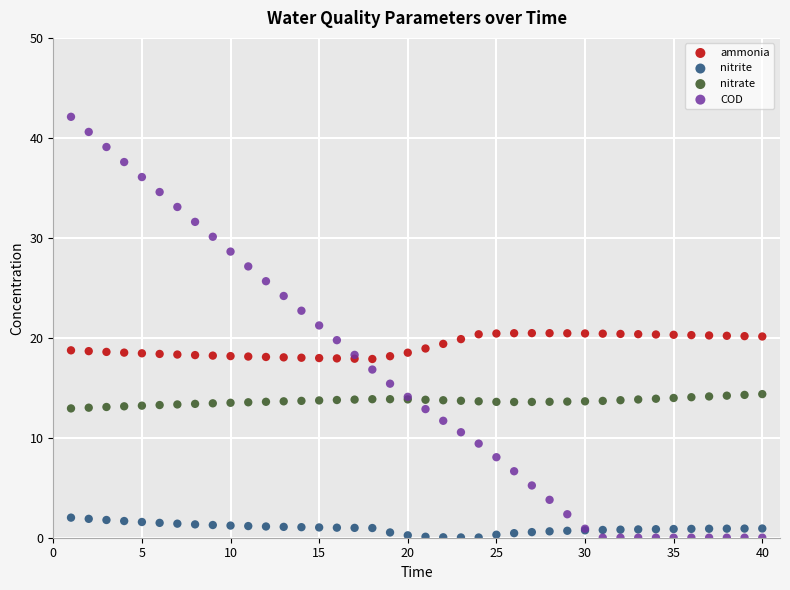

Which series has the widest spread of Y values?

COD